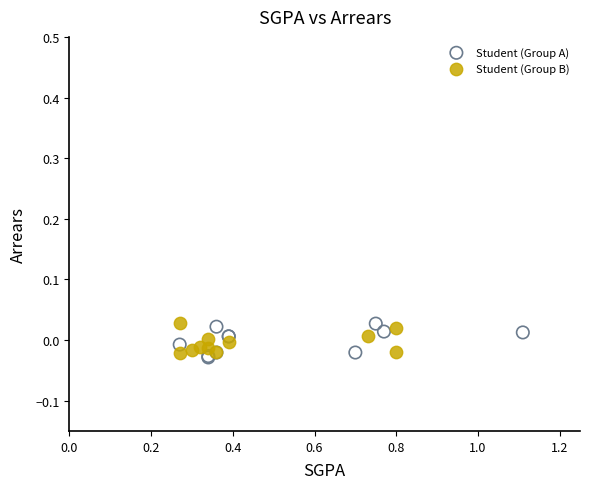

Which series contains the lowest Y value?

Student (Group A)